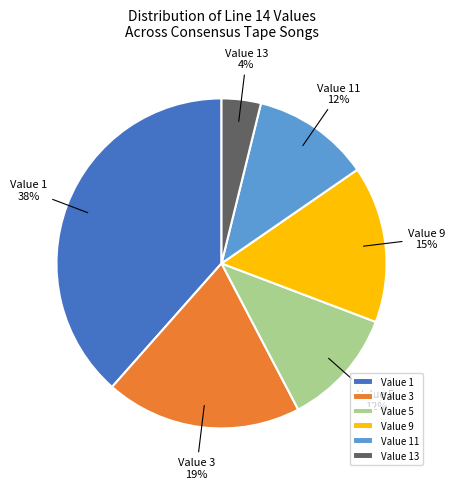

Is there a majority slice in this chart?

No